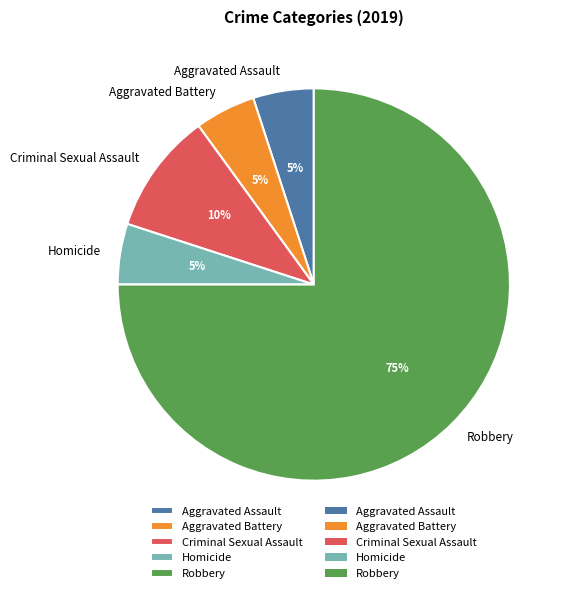

To the nearest percent, what percentage of the pie is Aggravated Assault?

5%